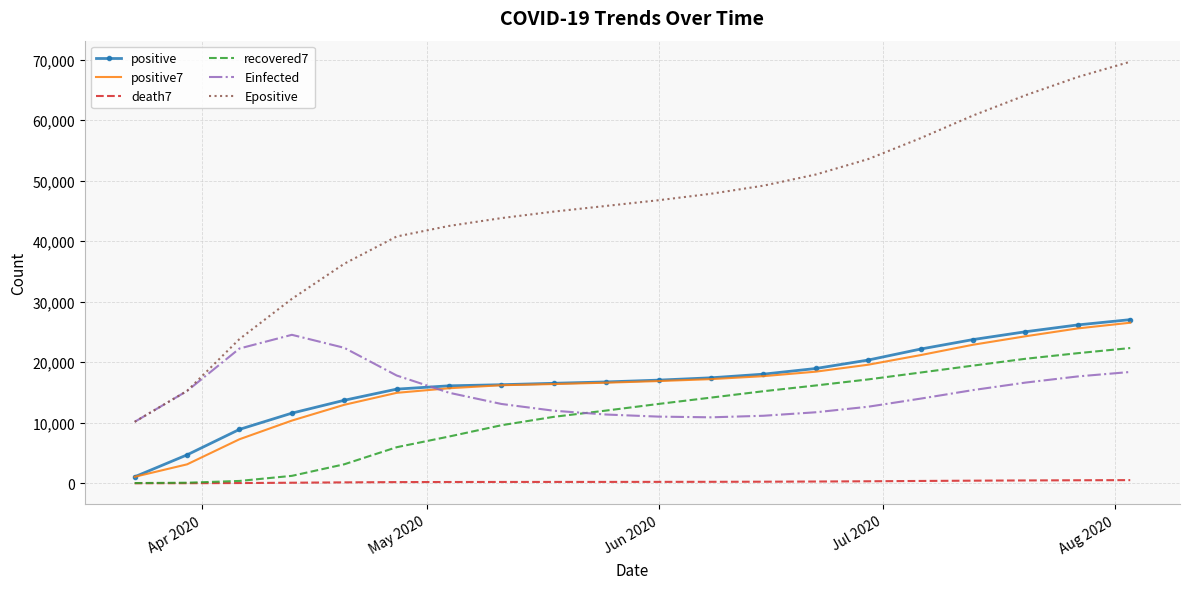

Which series has the widest spread of values?

Epositive